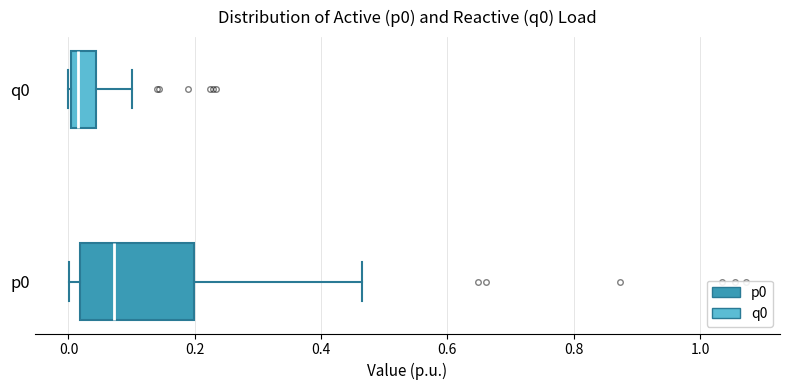

Reading bottom to top, read every box against the x-axis: the position of its median line, the range the box covers, and the ends of its whiskers. The values are not printed on the chart, so give them approximately, as read against the axis.

p0: median 0.08, box 0.02 to 0.20, whiskers 0.00 to 0.46
q0: median 0.02, box 0.00 to 0.04, whiskers 0.00 to 0.10